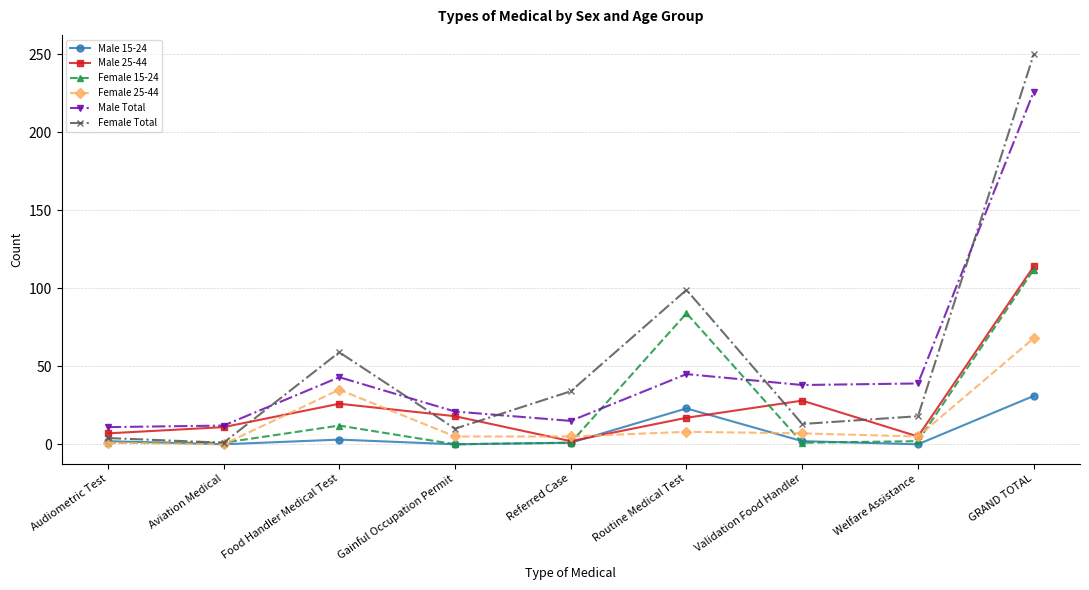

True or false: Female 15-24 has more than 0 points higher than both neighbors.

True